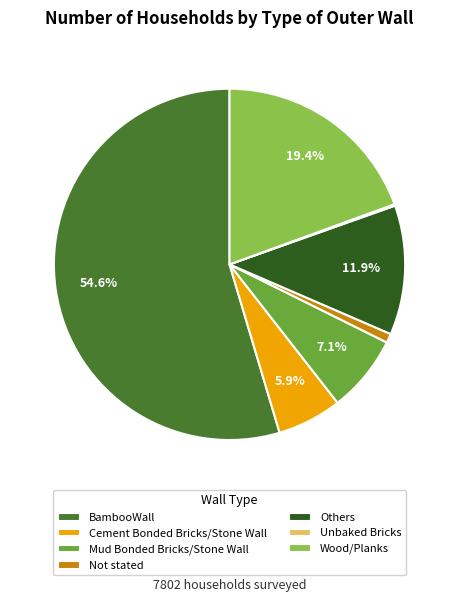

To the nearest percent, what is the combined percentage of BambooWall and Others?

67%